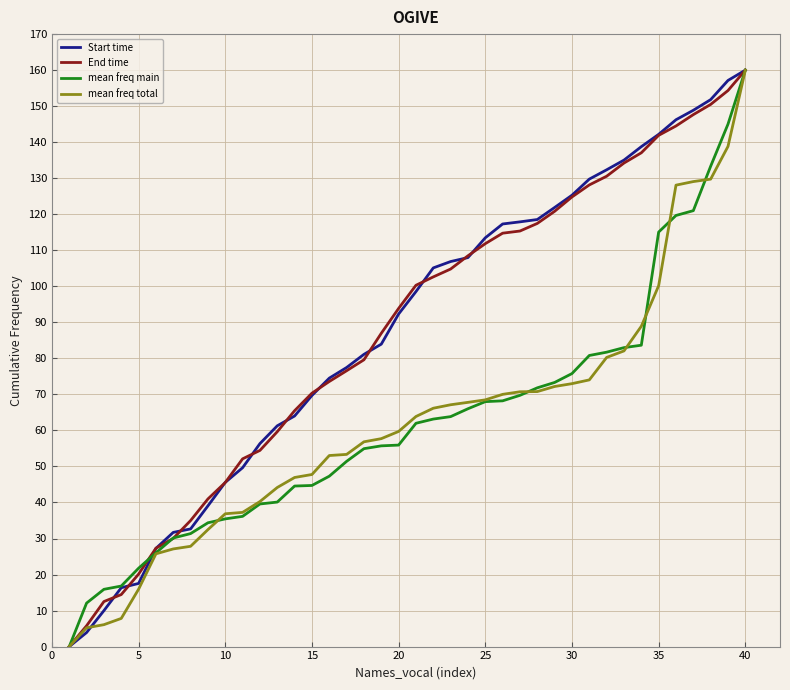

What is the maximum value shown in the chart?

160.0